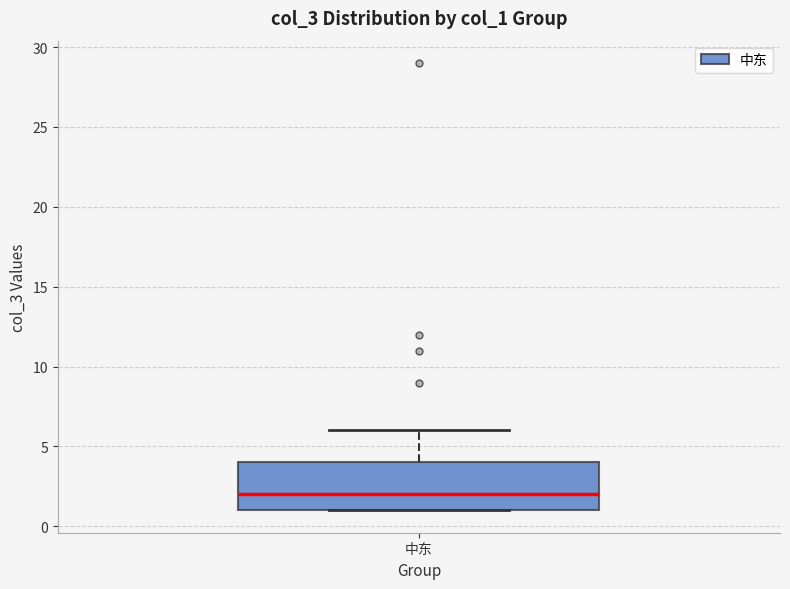

Transcribe this box plot: give where the median line is, the range the box spans, and where the two whiskers end, as read against the y-axis. The values are not printed on the chart, so give them approximately, as read against the axis.

median 2, box 1 to 4, whiskers 1 to 6